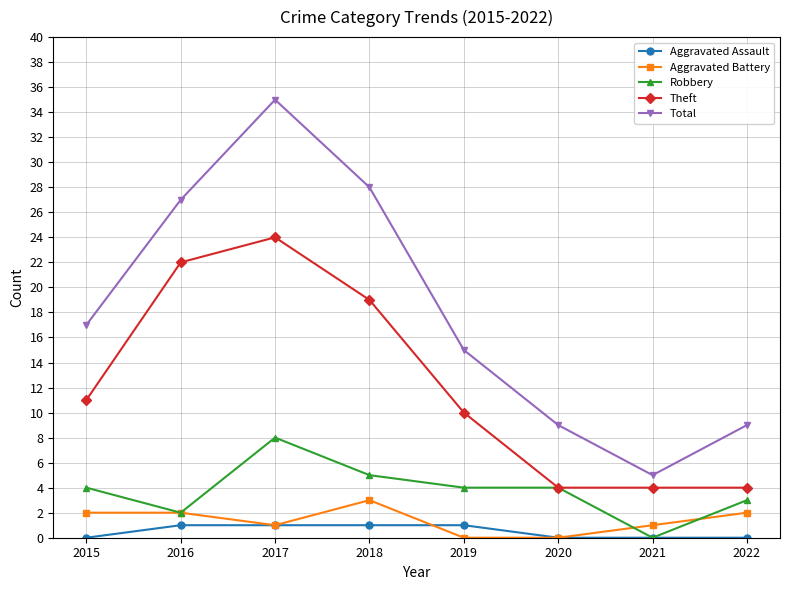

What is the difference between the highest and lowest values at 2022?

9